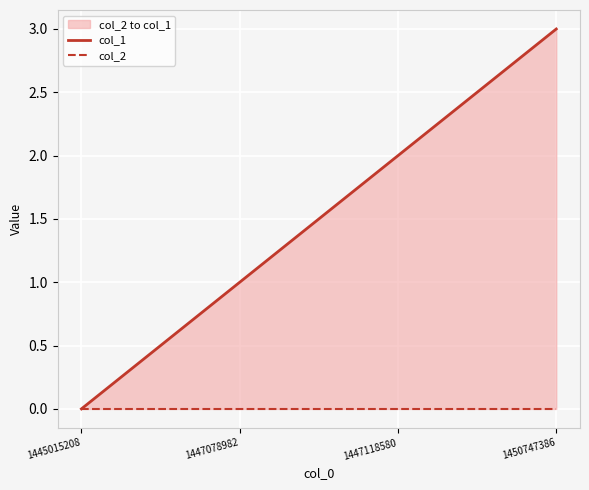

List the series in order of their peak value, lowest first.

col_2, col_1